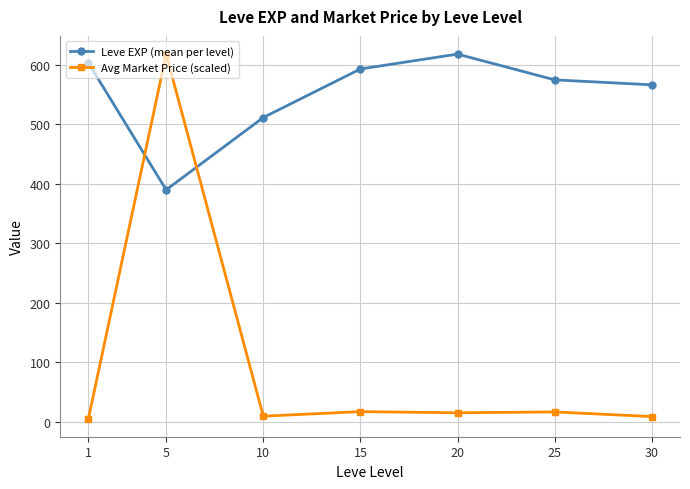

Count the number of data series in this chart.

2